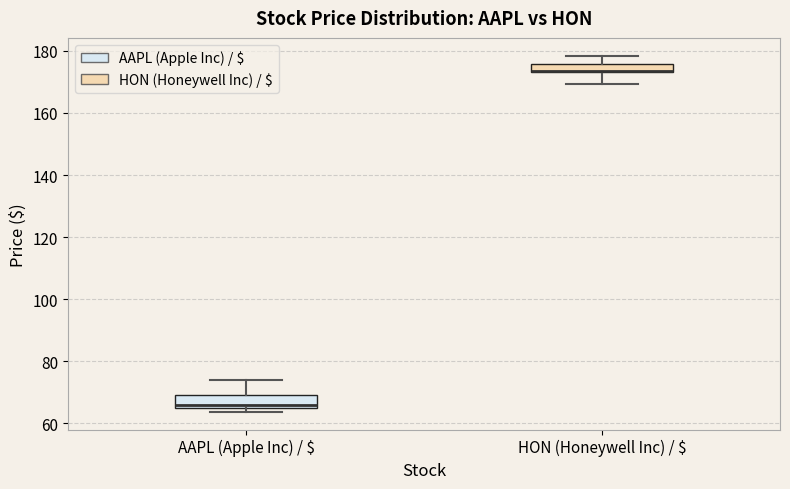

Where is the lower edge of the box for AAPL (Apple Inc) / $ on the y-axis? The values are not printed on the chart, so give them approximately, as read against the axis.

64